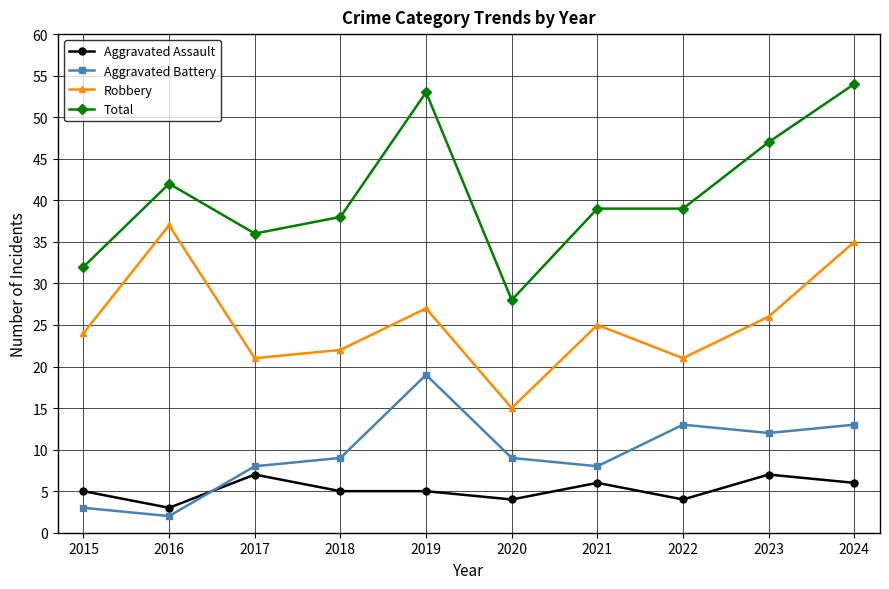

Which category has the lowest value in the Total series?

2020